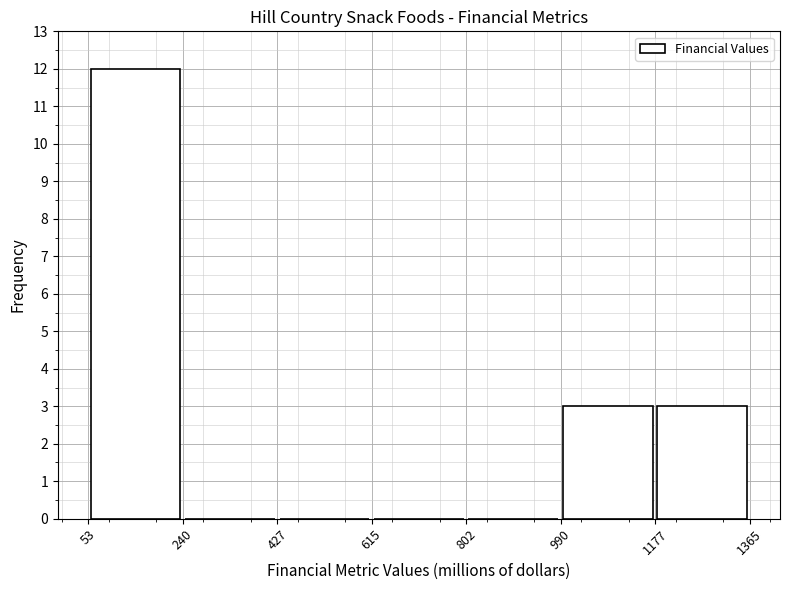

How tall is the bar that spans 1177 to 1365 on the x-axis? The values are not printed on the chart, so give them approximately, as read against the axis.

3